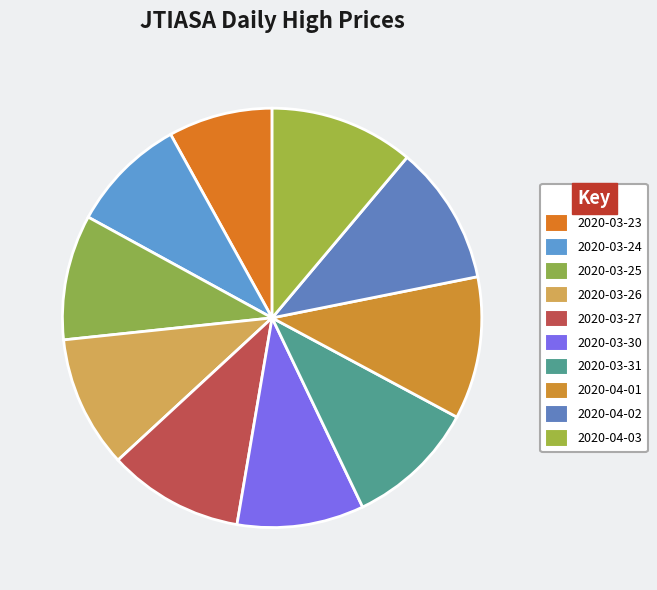

Which category has the smallest portion of the pie?

2020-03-23